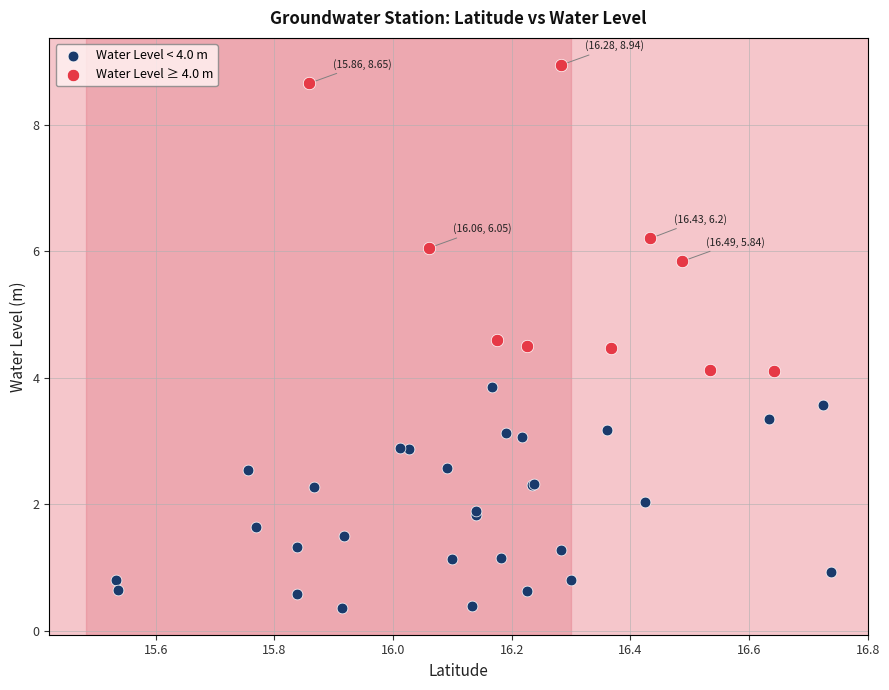

Which series contains the lowest Y value?

Water Level < 4.0 m